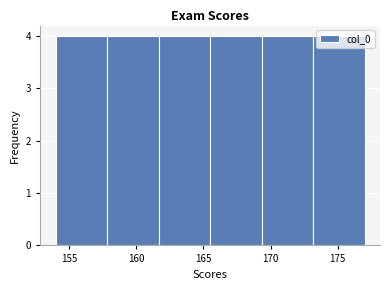

Reading left to right, transcribe this chart: for each bar, give the range it covers on the x-axis and its height. Neither the bar edges nor the heights are printed on the chart, so give them approximately, as read against the axes.

154.0 to 158.0: 4
158.0 to 161.5: 4
161.5 to 165.5: 4
165.5 to 169.5: 4
169.5 to 173.0: 4
173.0 to 177.0: 4